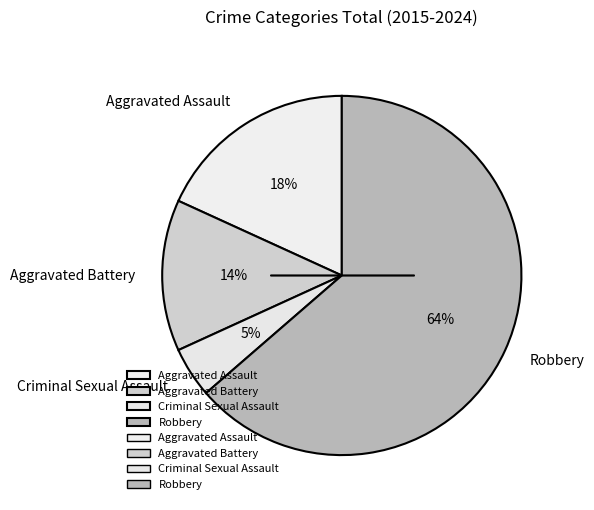

Between Criminal Sexual Assault and Robbery, which is larger?

Robbery